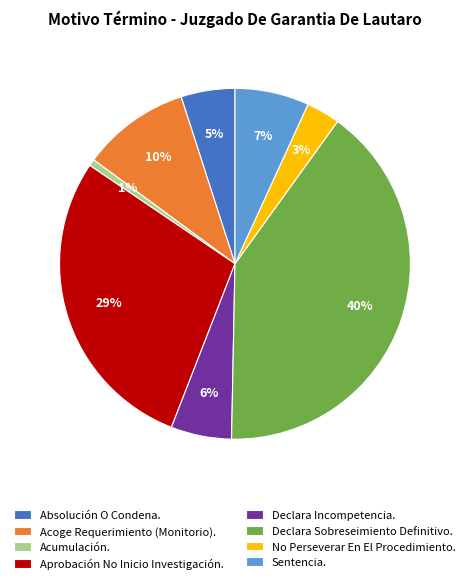

To the nearest percent, what is the combined percentage of Aprobación No Inicio Investigación. and Acoge Requerimiento (Monitorio).?

39%